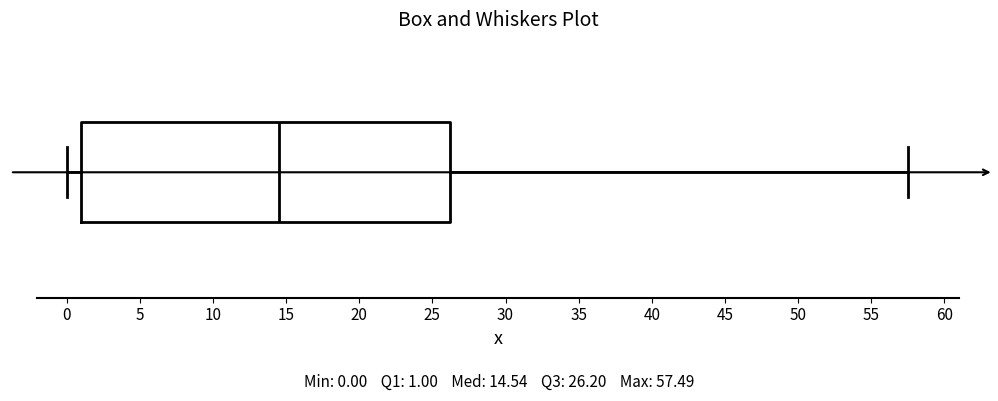

Read this box plot against the x-axis: the position of the median line, the range covered by the box, and the ends of both whiskers. The values are not printed on the chart, so give them approximately, as read against the axis.

median 14.5, box 1.0 to 26.0, whiskers 0.0 to 57.5